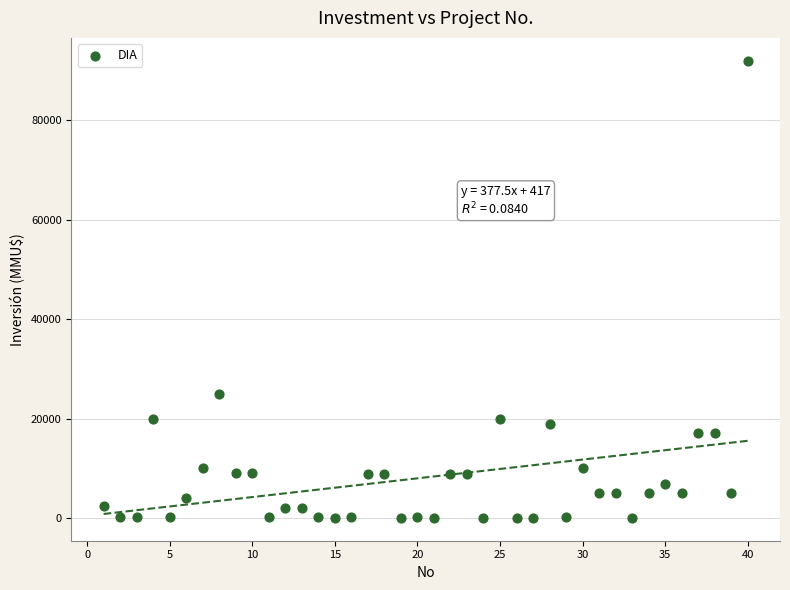

What Y value in the scatter plot is closest to 46005?

25000